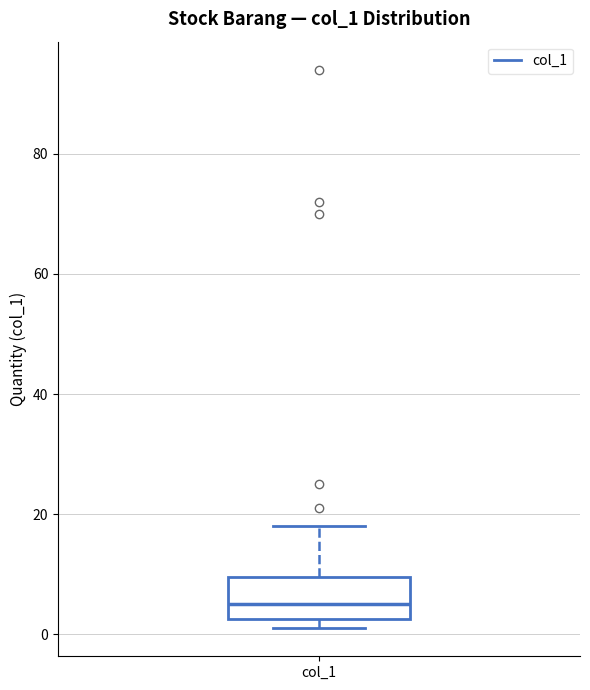

Transcribe this box plot: give where the median line is, the range the box spans, and where the two whiskers end, as read against the y-axis. The values are not printed on the chart, so give them approximately, as read against the axis.

median 6, box 2 to 10, whiskers 2 (just below the box's lower edge) to 18